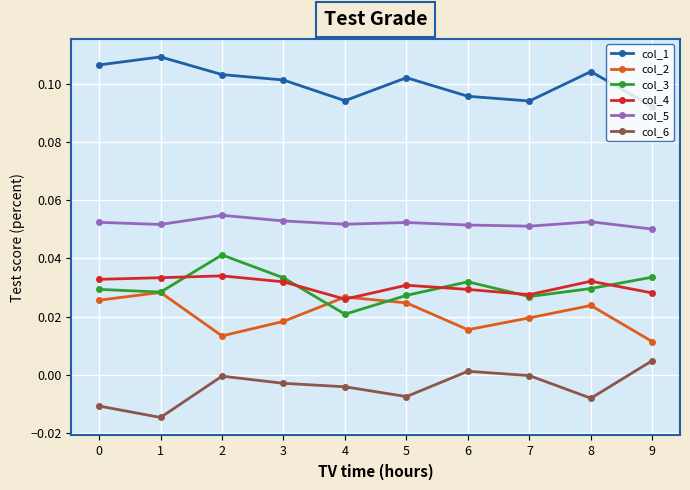

The col_6 series shows -0.0 at 2. True or false?

True